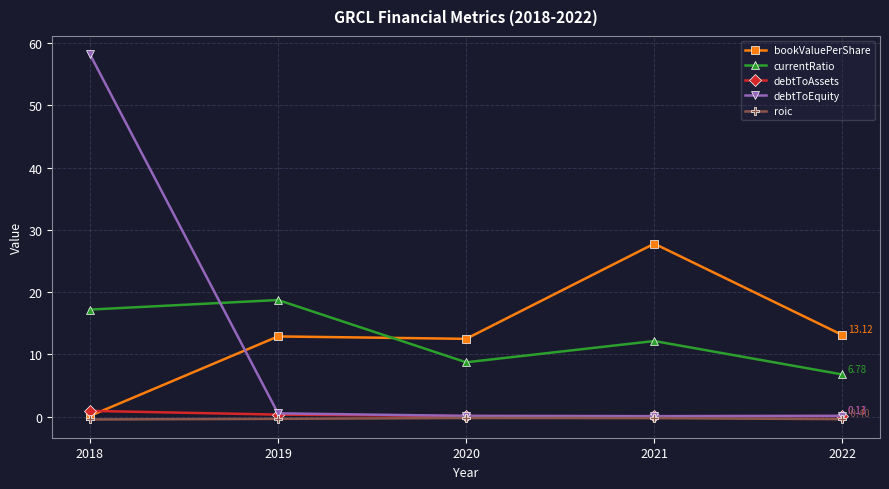

What is the difference between the maximum and second lowest values in the bookValuePerShare series?

15.3